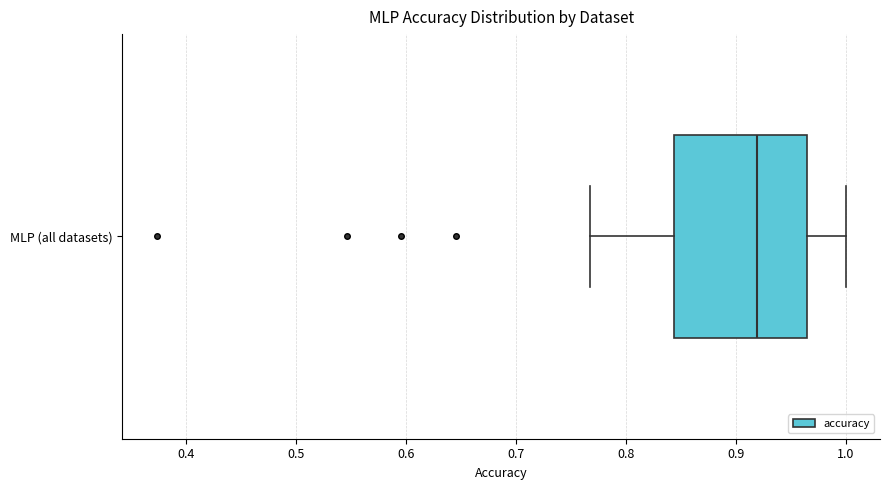

Transcribe this box plot: give where the median line is, the range the box spans, and where the two whiskers end, as read against the x-axis. The values are not printed on the chart, so give them approximately, as read against the axis.

median 0.92, box 0.84 to 0.96, whiskers 0.77 to 1.00